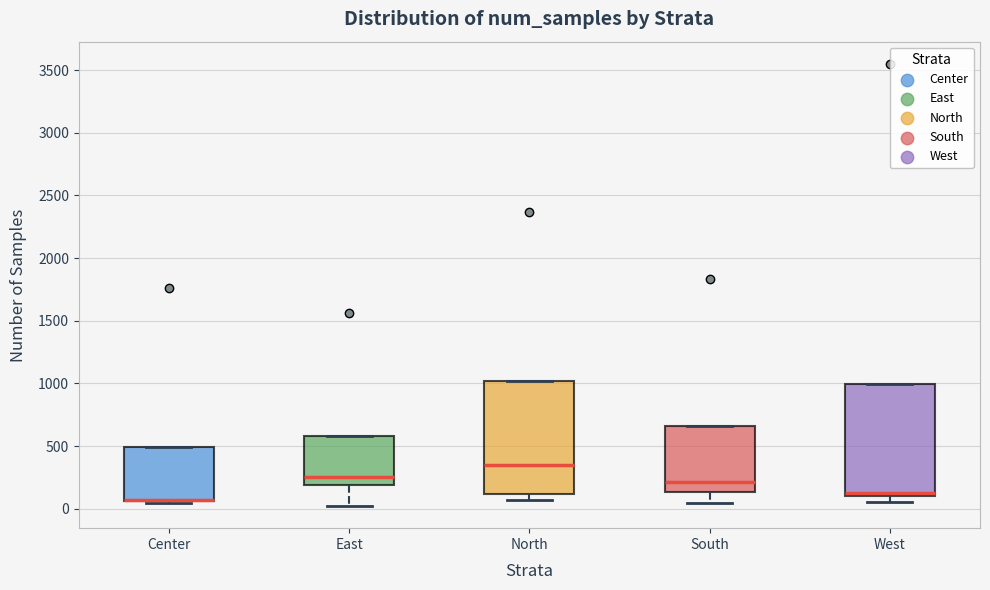

Where is the lower edge of the box for West on the y-axis? The values are not printed on the chart, so give them approximately, as read against the axis.

100